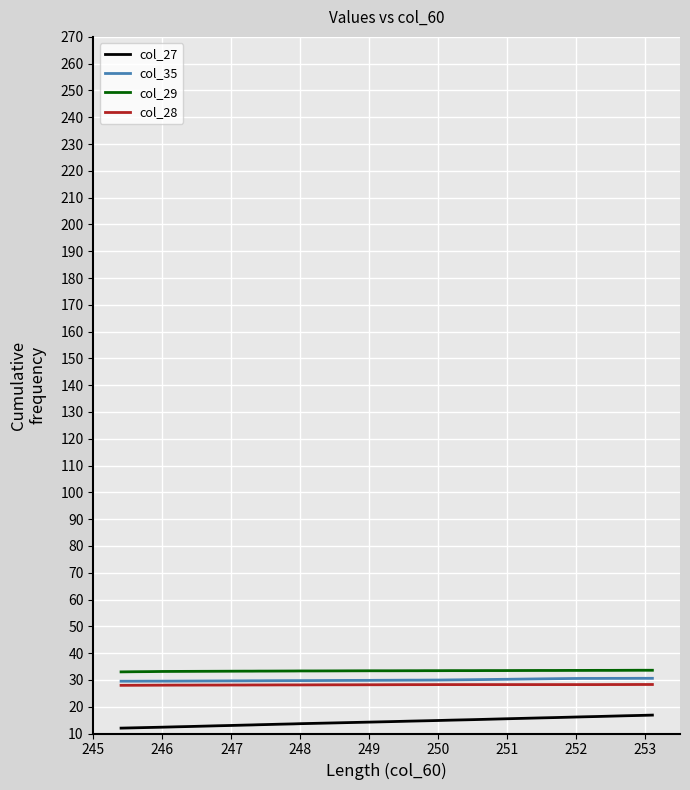

How many lines are shown in the chart?

4